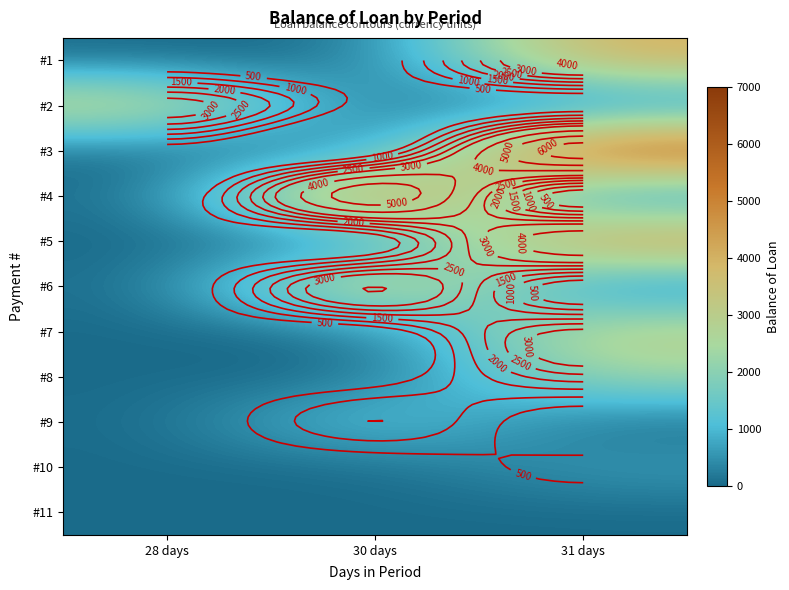

Reading left to right, list all the values displayed in this chart.

row_0: 0.0	0.0	4167.6
row_1: 3332.8	0.0	0.0
row_2: 0.0	0.0	6503.4
row_3: 0.0	5673.5	0.0
row_4: 0.0	0.0	4842.4
row_5: 0.0	4009.4	0.0
row_6: 0.0	0.0	3175.1
row_7: 0.0	0.0	2339.2
row_8: 0.0	1501.6	0.0
row_9: 0.0	0.0	662.5
row_10: 0.0	0.0	0.0